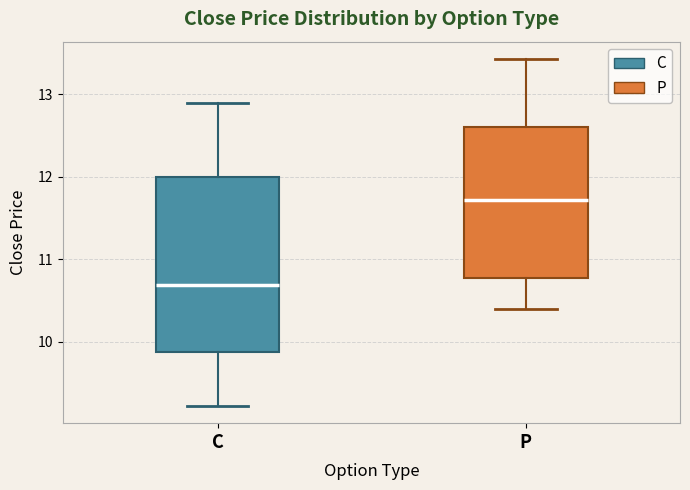

Reading left to right, transcribe this box plot: for each box, give where its median line is, the range the box spans, and where its two whiskers end, as read against the y-axis. The values are not printed on the chart, so give them approximately, as read against the axis.

C: median 10.7, box 9.9 to 12.0, whiskers 9.2 to 12.9
P: median 11.7, box 10.8 to 12.6, whiskers 10.4 to 13.4